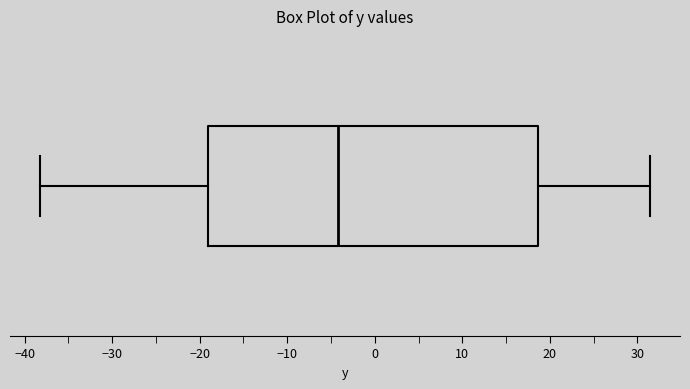

Where does the right whisker of the box end on the x-axis? The values are not printed on the chart, so give them approximately, as read against the axis.

31